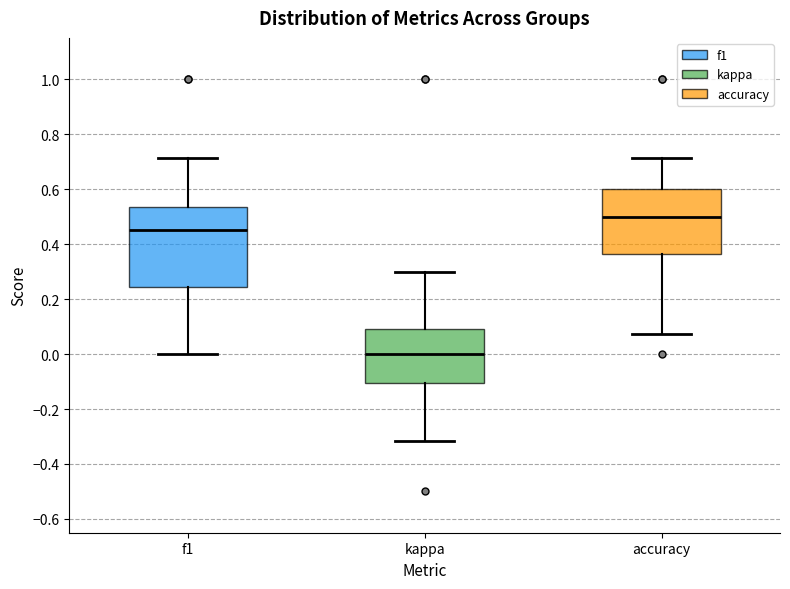

Which box's median line is the highest?

accuracy